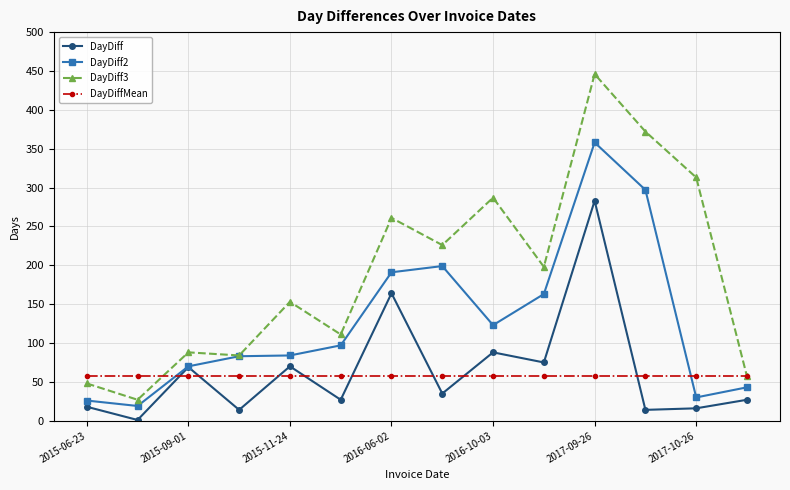

True or false: DayDiff2 has more than 1 points higher than both neighbors.

True